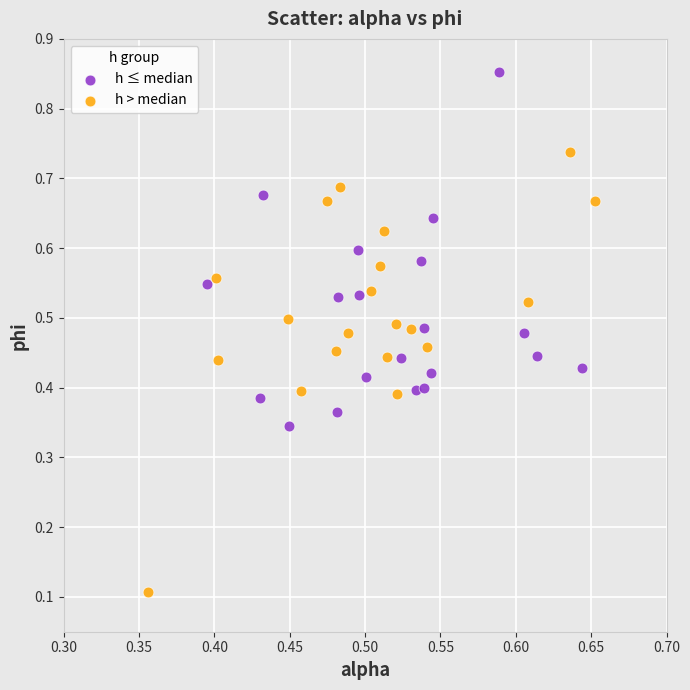

Which series reaches the minimum Y coordinate?

h > median